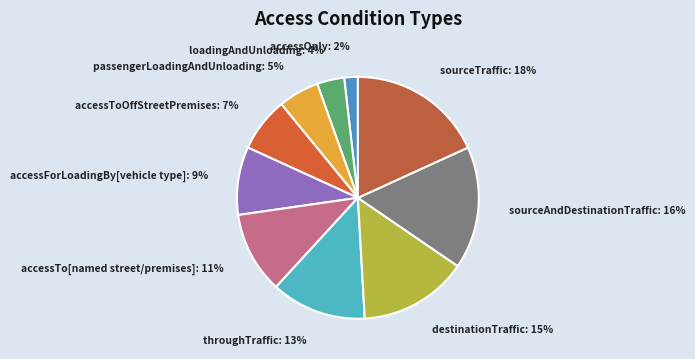

How many segments does this pie chart have?

10